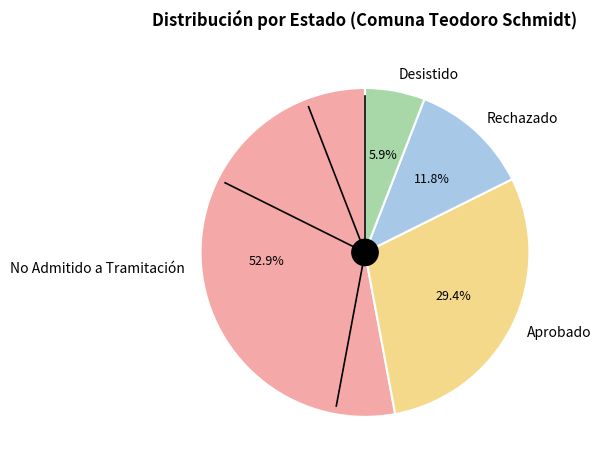

Which has a higher value, Desistido or Rechazado?

Rechazado